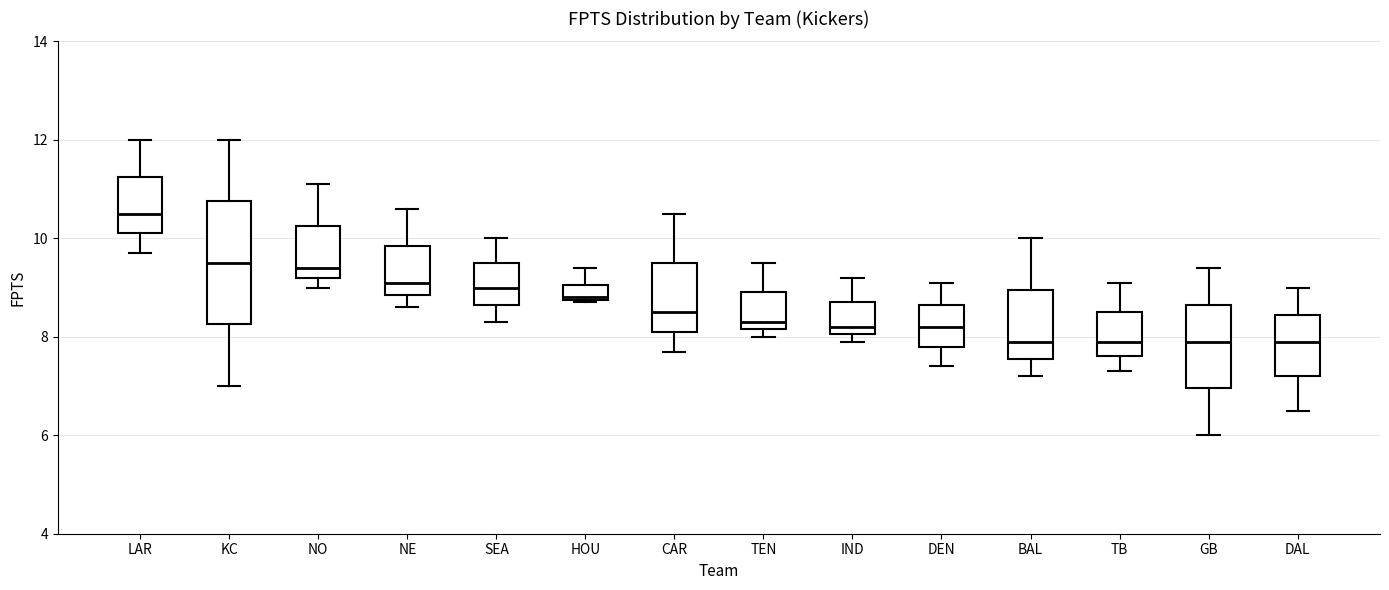

Where does the median line of the box for KC sit on the y-axis? The values are not printed on the chart, so give them approximately, as read against the axis.

9.6